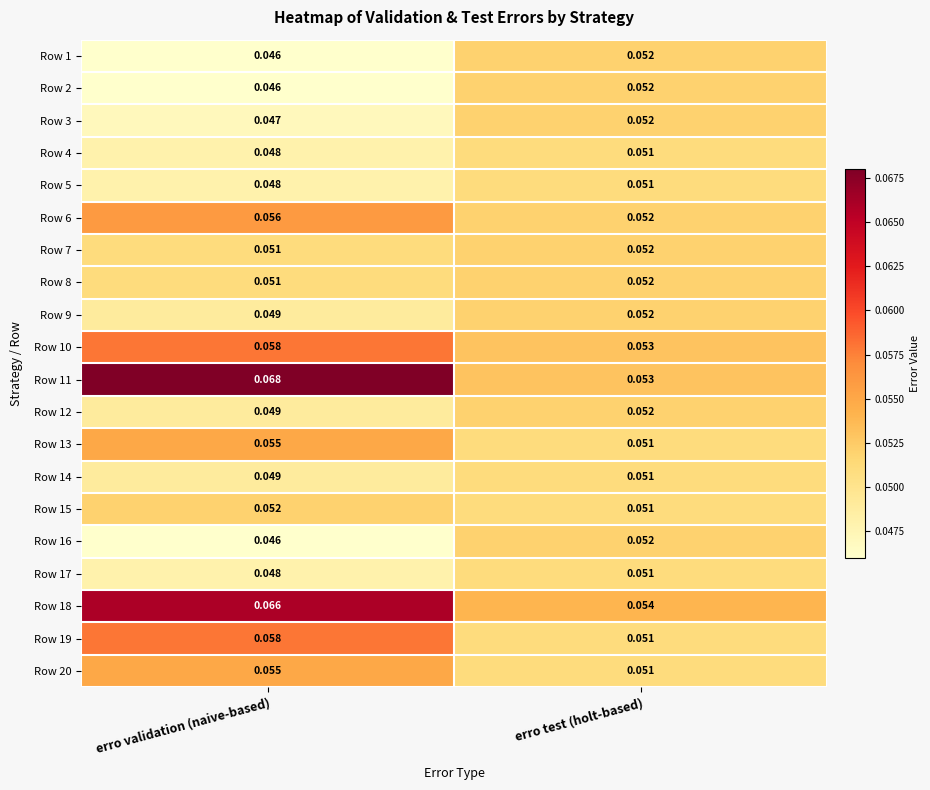

What is the total value across all series at erro test (holt-based)?

1.0